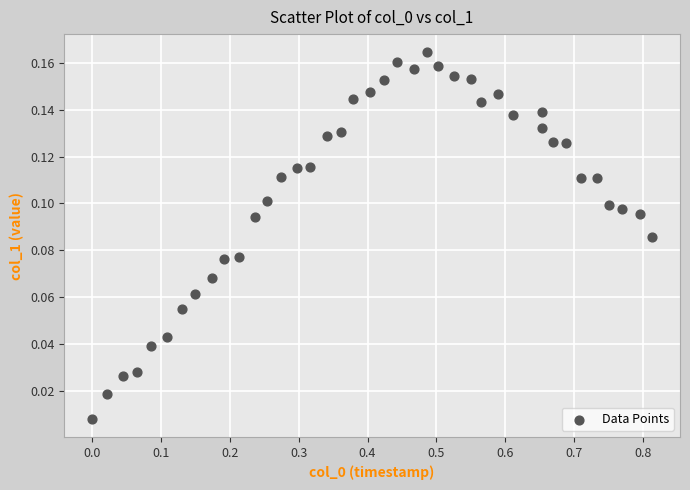

What is the range of X values (max minus min)?

0.8